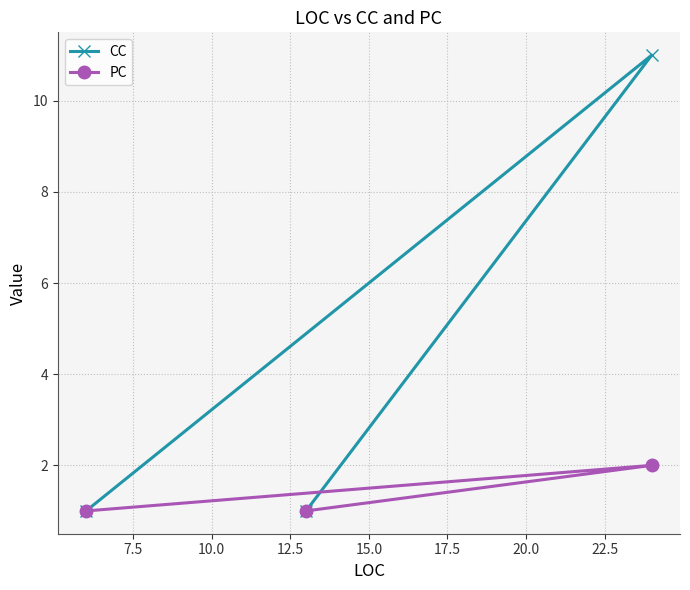

Reading right to left, transcribe all the data shown in this chart.

CC: 11	1	1
PC: 2	1	1